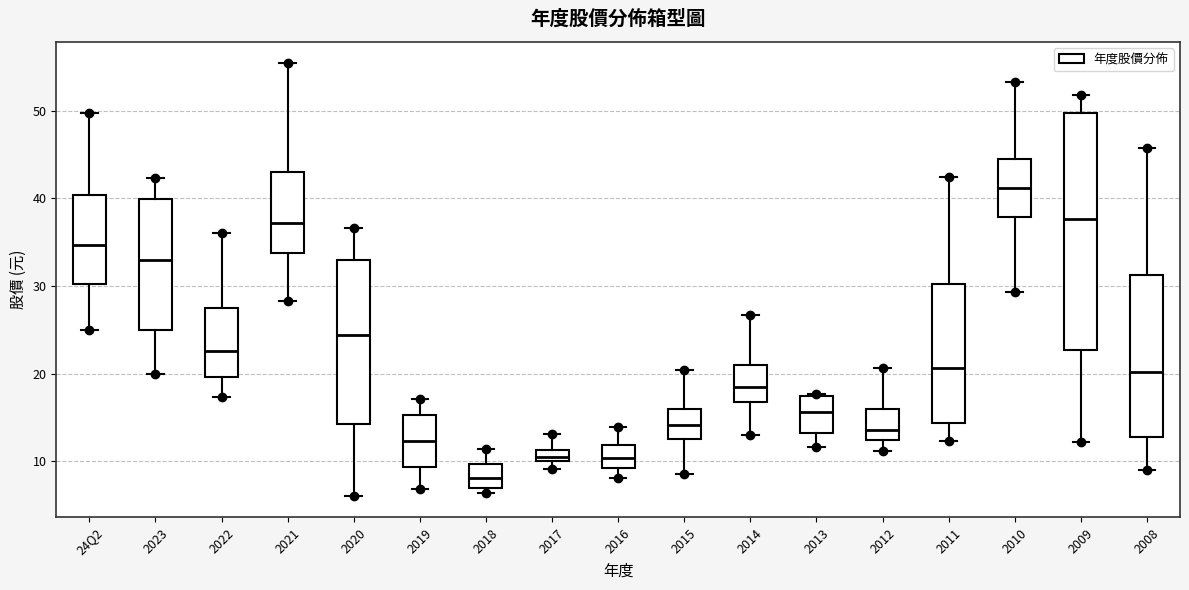

Which box is the tallest, from its lower edge to its upper edge?

2009